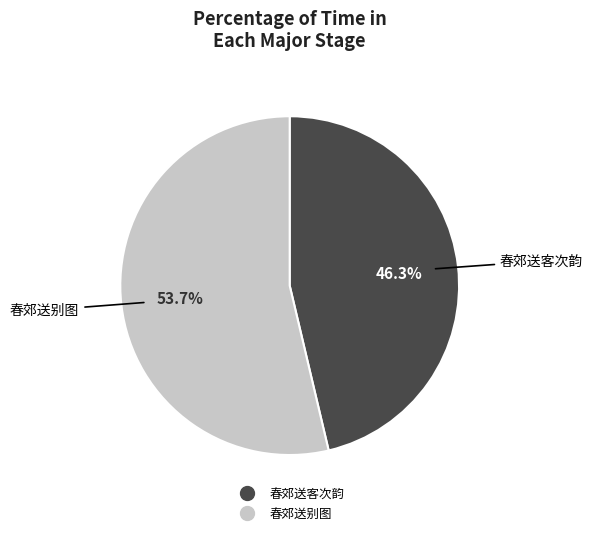

What is the smallest slice in the pie chart?

春郊送客次韵